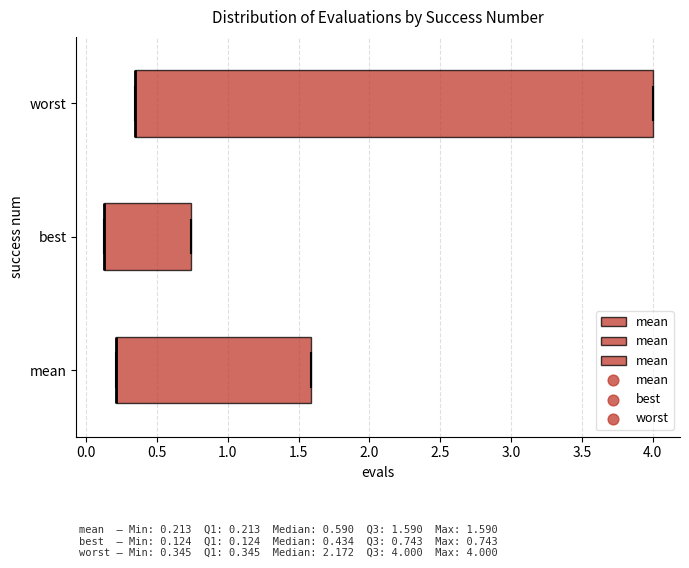

Which box is the widest, from its left edge to its right edge?

worst